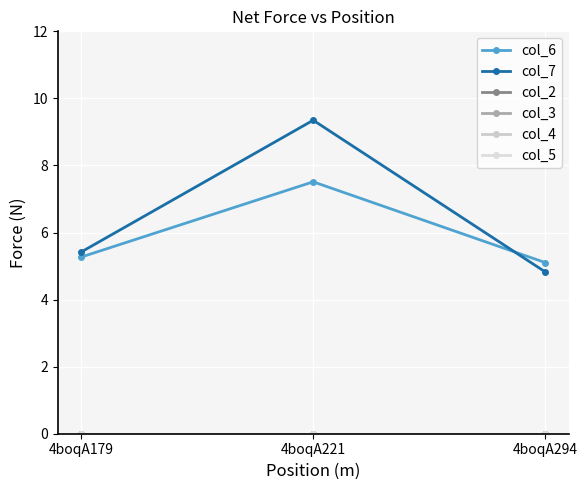

At which category is the sum across all series the highest?

4boqA221